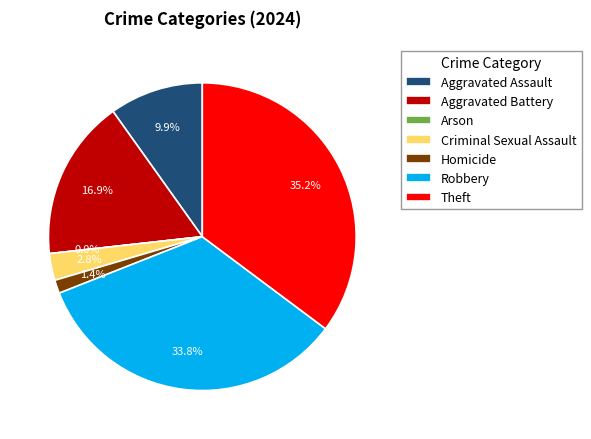

Is Robbery the majority of the pie?

No